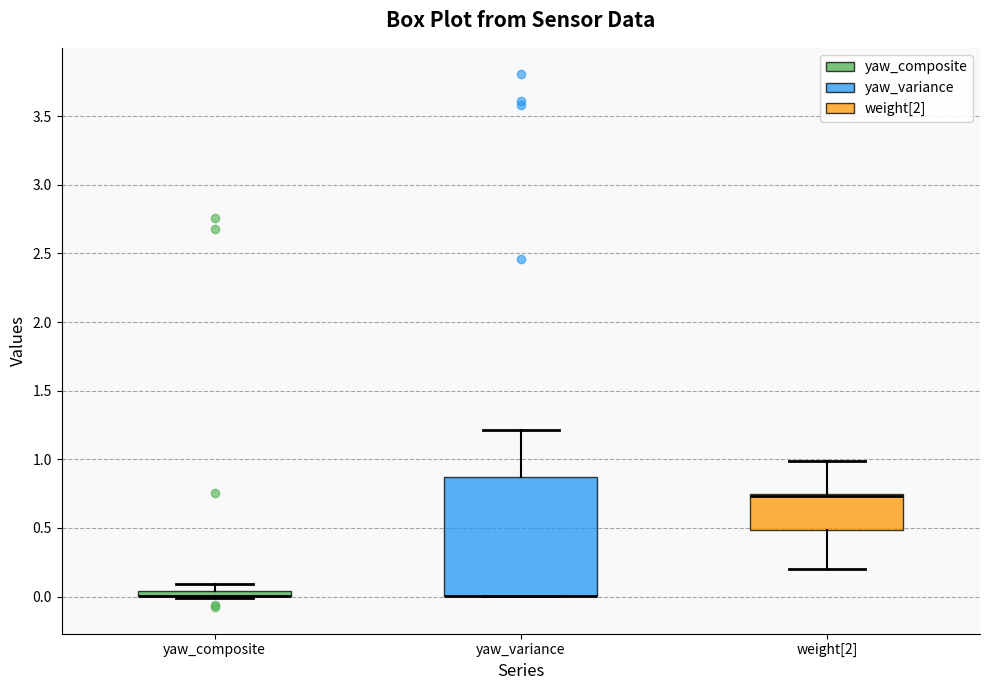

Which box is the tallest, from its lower edge to its upper edge?

yaw_variance